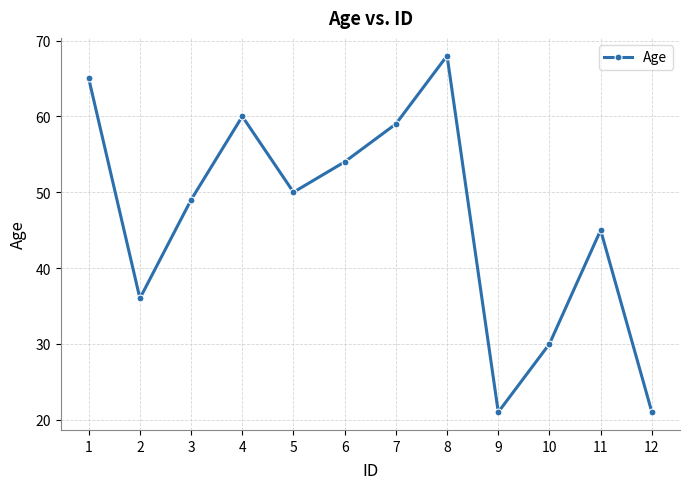

Between 5 and 2, which is larger?

5